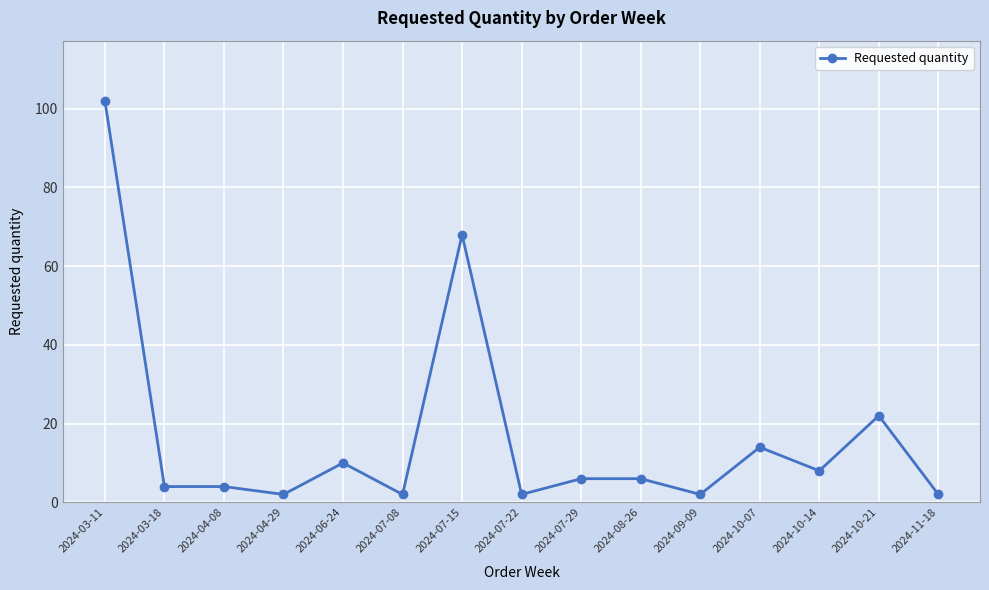

Which label corresponds to the largest value in the chart?

2024-03-11